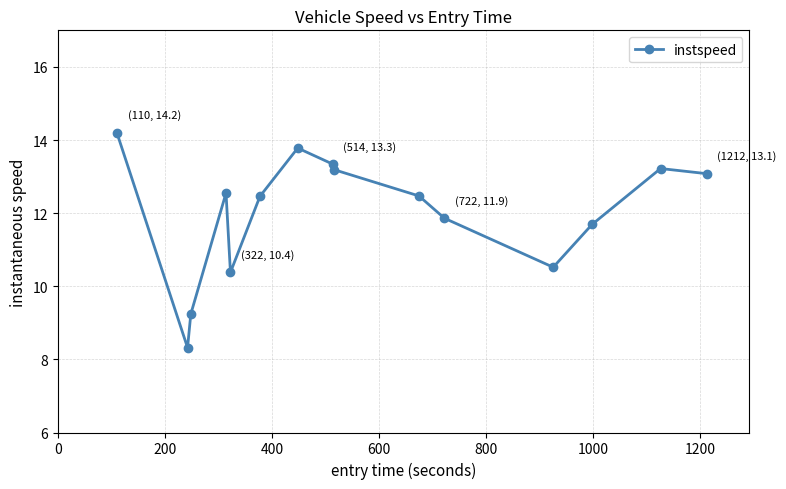

True or false: the data has more than 1 interior local peaks.

True